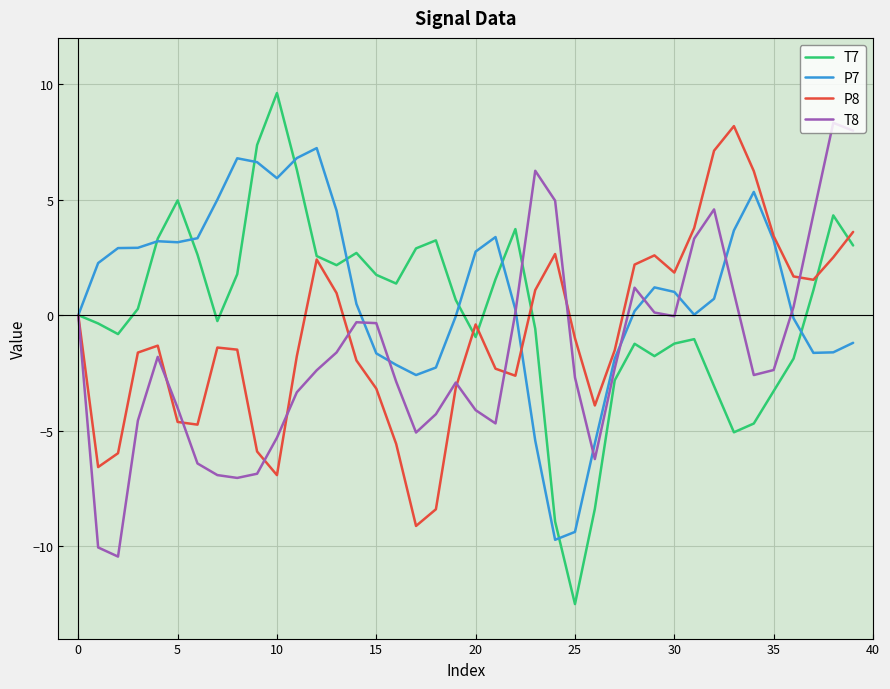

What is the highest value of the P7 series?

7.2